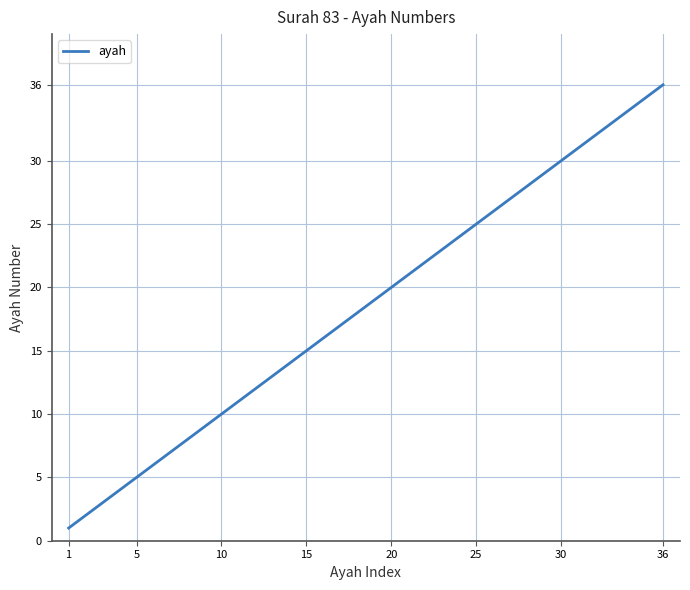

What is the maximum value shown in the chart?

36